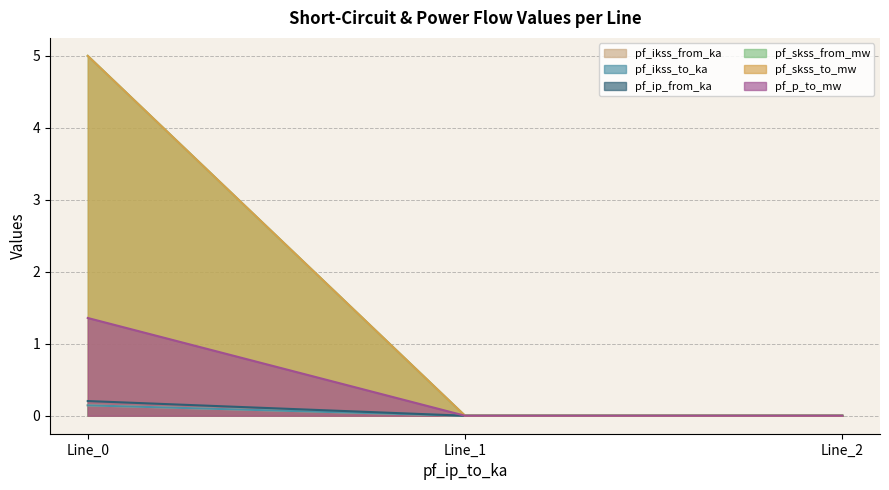

The pf_skss_to_mw series shows -2.0 at Line_2. True or false?

False